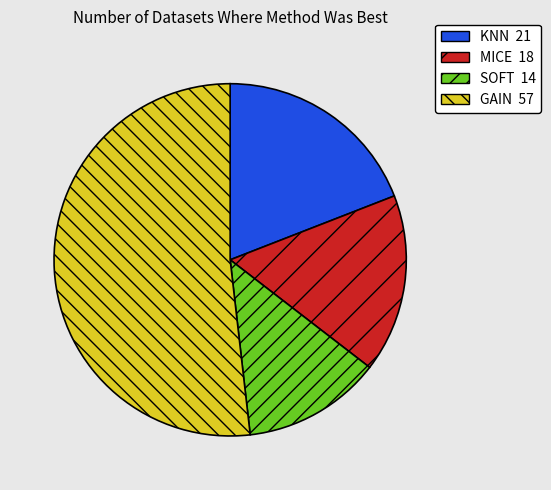

Rank the categories by value from lowest to highest.

SOFT, MICE, KNN, GAIN